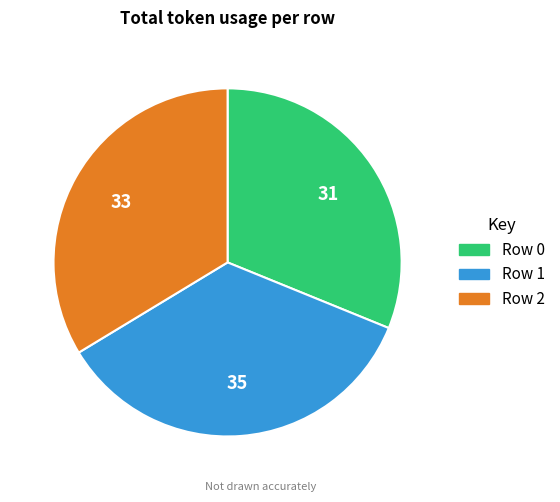

Does Row 2 account for over 50% of the chart?

No